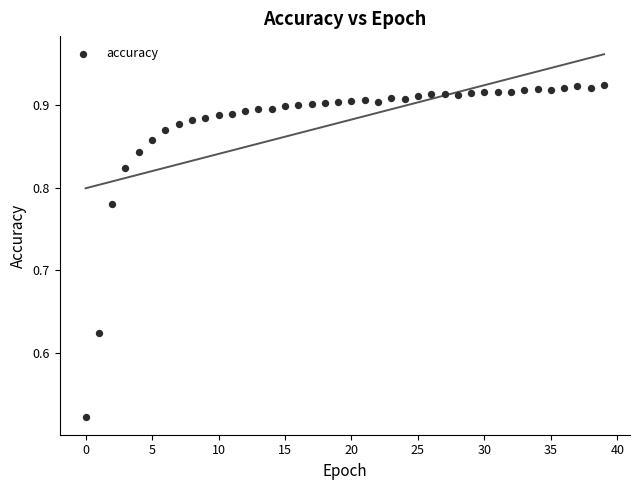

What is the range of Y values (max minus min)?

0.4